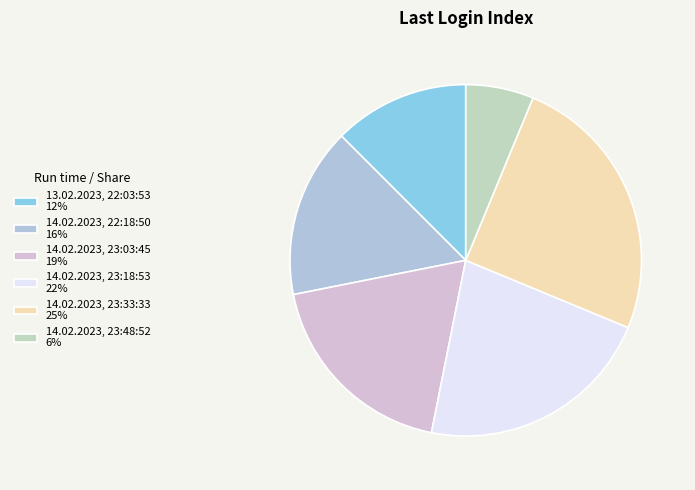

The 14.02.2023, 23:48:52 slice represents 15% of the pie. True or false?

False